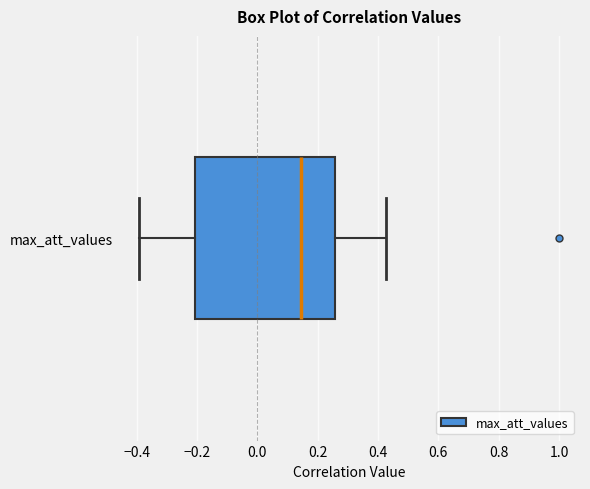

Read this box plot against the x-axis: the position of the median line, the range covered by the box, and the ends of both whiskers. The values are not printed on the chart, so give them approximately, as read against the axis.

median 0.14, box -0.20 to 0.26, whiskers -0.40 to 0.42